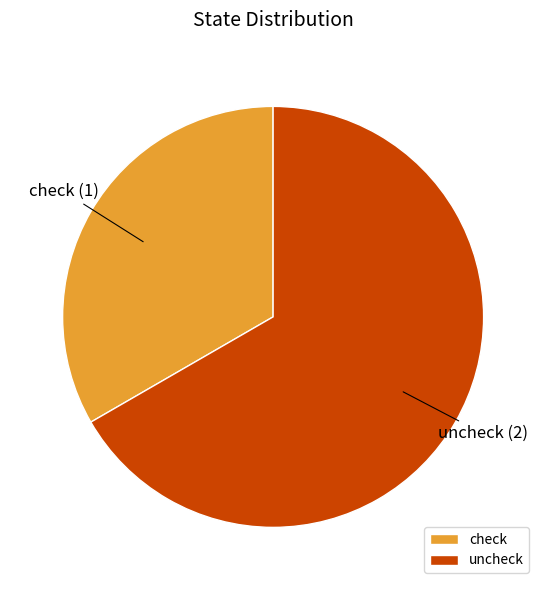

Rank the categories by value from lowest to highest.

check, uncheck